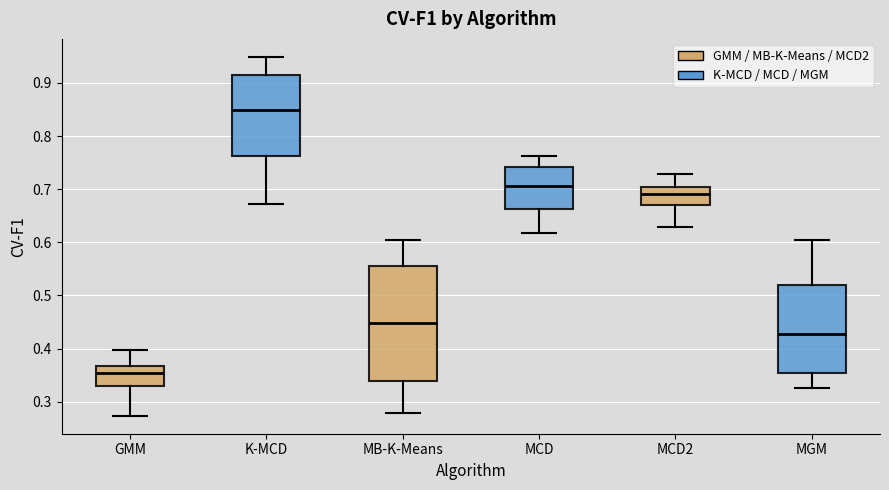

Reading left to right, read every box against the y-axis: the position of its median line, the range the box covers, and the ends of its whiskers. The values are not printed on the chart, so give them approximately, as read against the axis.

GMM: median 0.35, box 0.33 to 0.37, whiskers 0.27 to 0.40
K-MCD: median 0.85, box 0.76 to 0.91, whiskers 0.67 to 0.95
MB-K-Means: median 0.45, box 0.34 to 0.56, whiskers 0.28 to 0.61
MCD: median 0.71, box 0.66 to 0.74, whiskers 0.62 to 0.76
MCD2: median 0.69, box 0.67 to 0.70, whiskers 0.63 to 0.73
MGM: median 0.43, box 0.35 to 0.52, whiskers 0.33 to 0.60